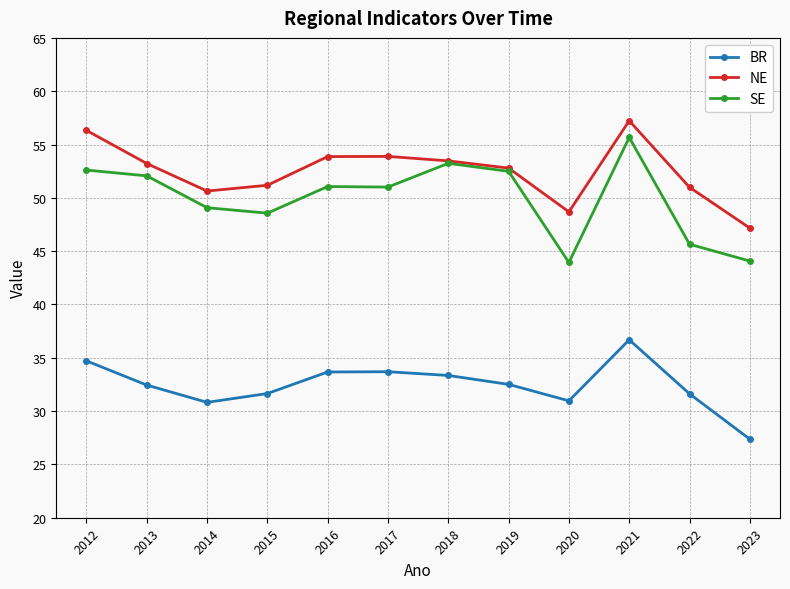

What is the difference between the maximum and minimum values in the NE series?

10.1